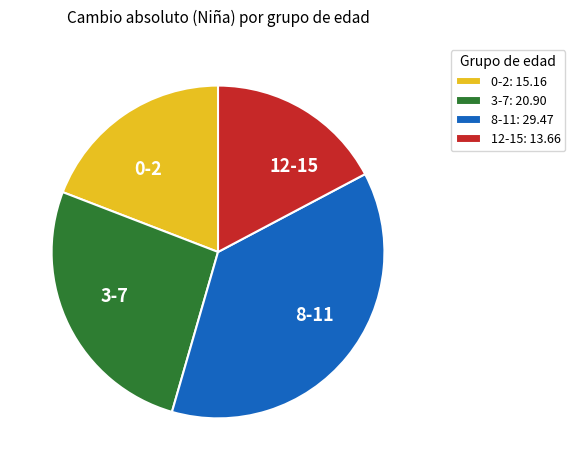

Which has a higher value, 8-11 or 0-2?

8-11